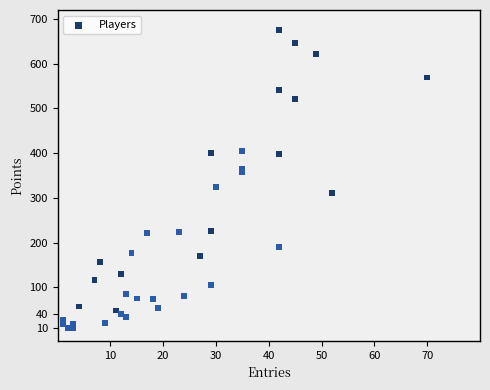

What is the range of X values (max minus min)?

69